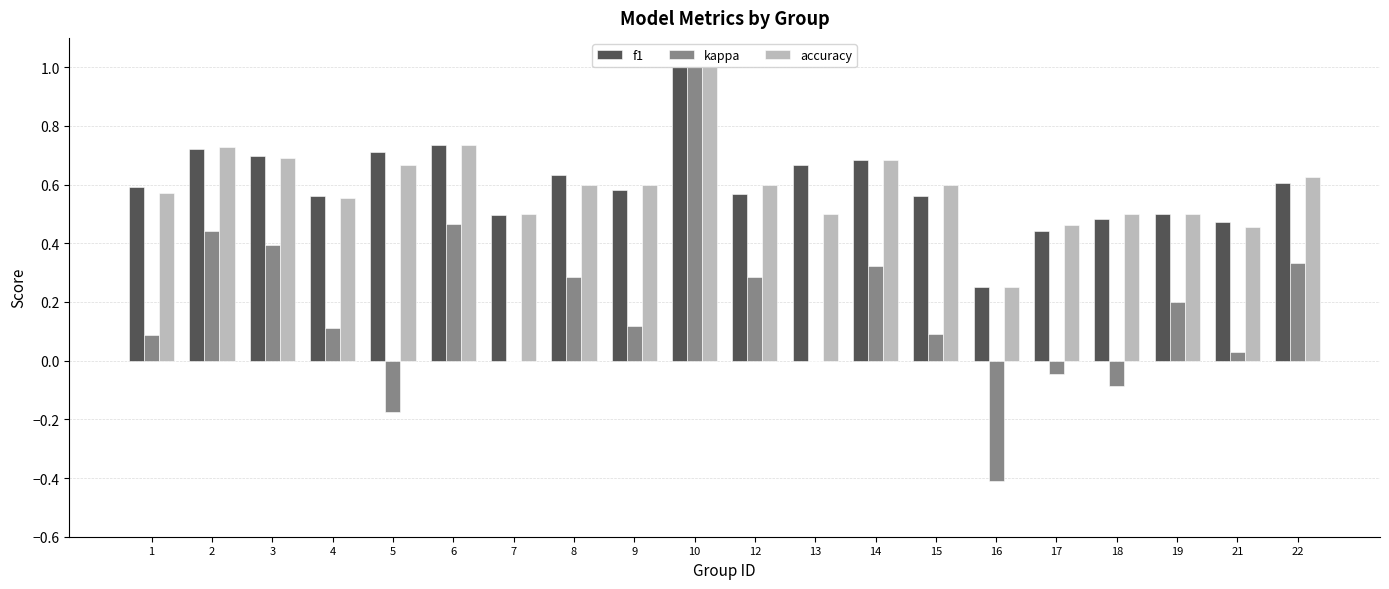

Is the value of kappa at 5 greater than the value of accuracy at 5?

No